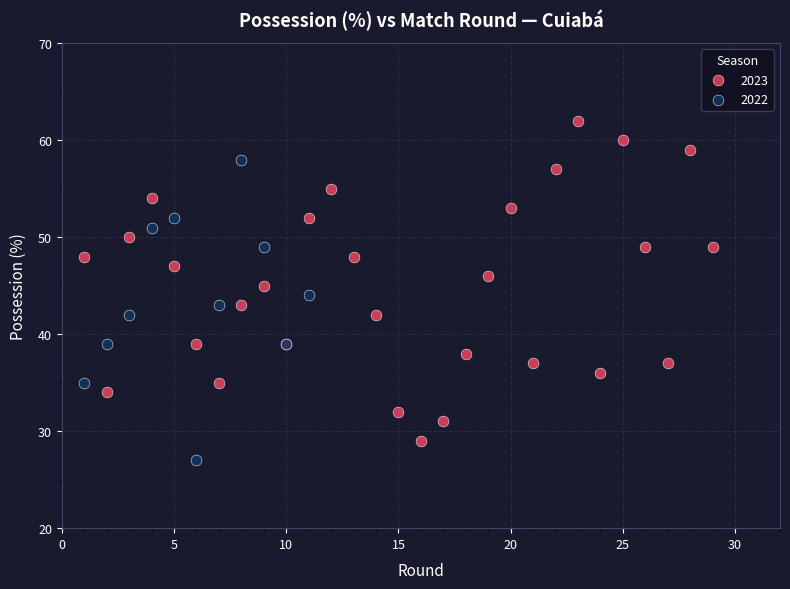

Which series has the widest spread of Y values?

2023